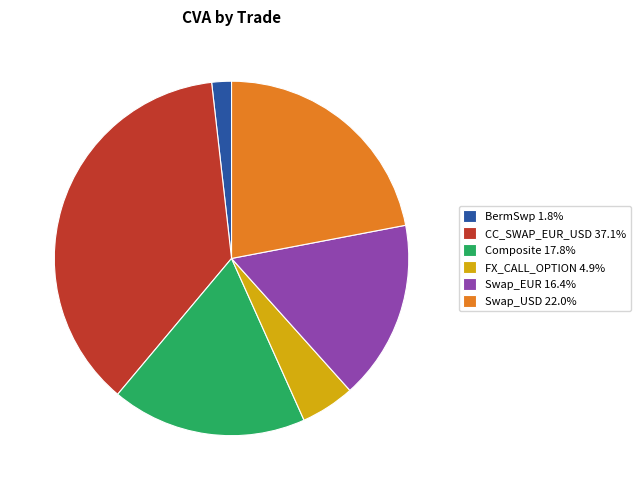

Rank the categories by value from highest to lowest.

CC_SWAP_EUR_USD, Swap_USD, Composite, Swap_EUR, FX_CALL_OPTION, BermSwp